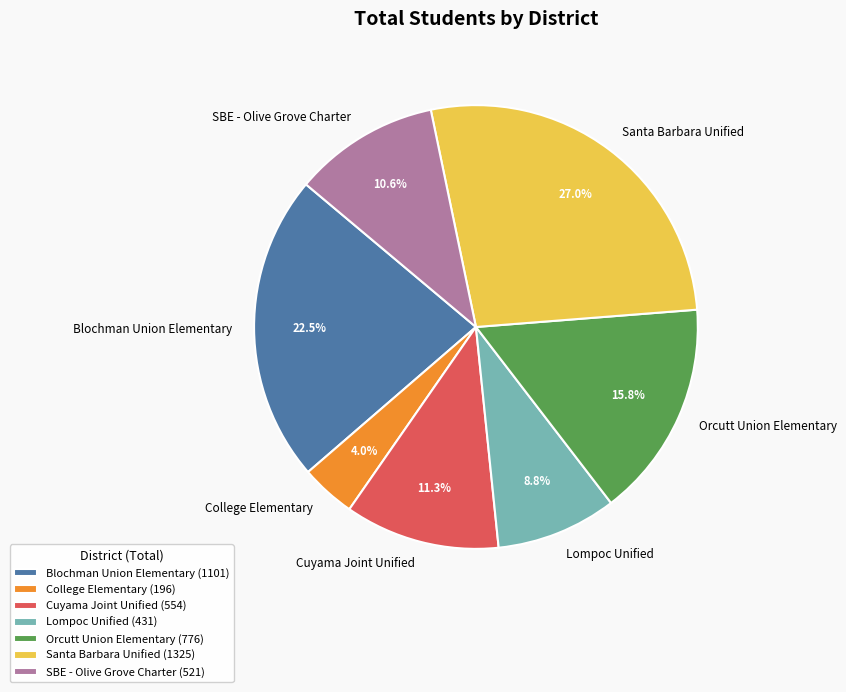

Rank the categories by value from lowest to highest.

College Elementary, Lompoc Unified, SBE - Olive Grove Charter, Cuyama Joint Unified, Orcutt Union Elementary, Blochman Union Elementary, Santa Barbara Unified